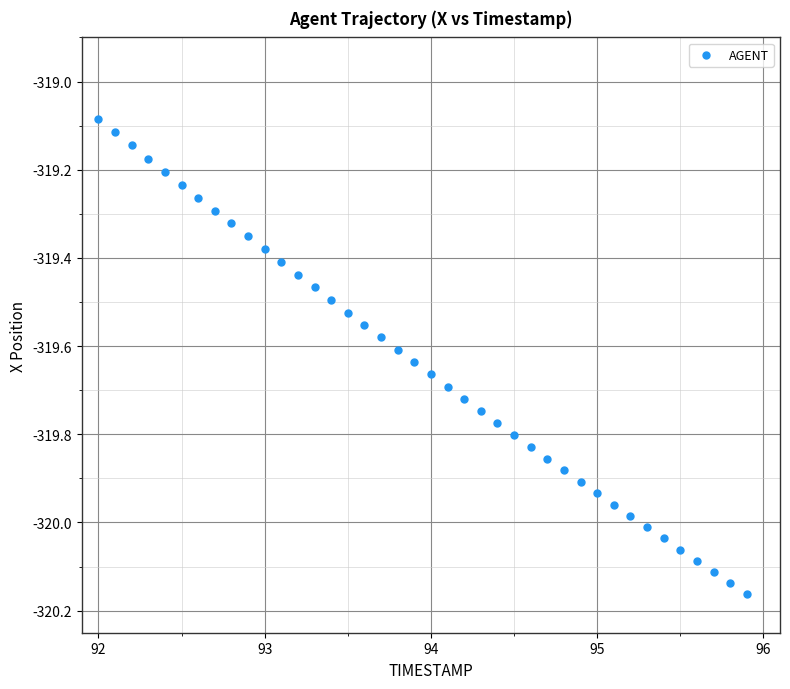

What is the range of Y values (max minus min)?

1.1